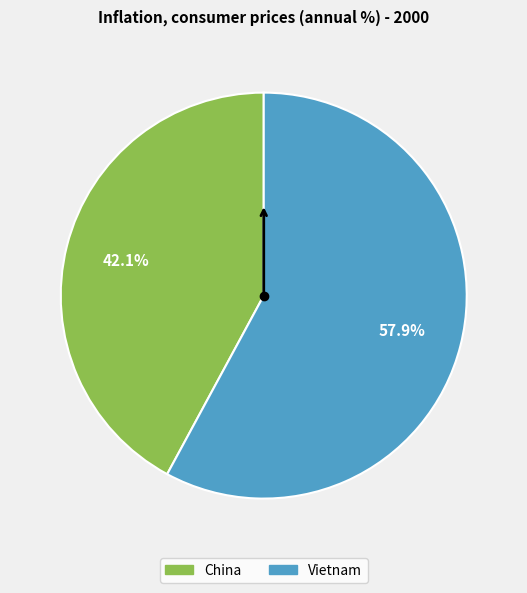

Combined, do China and Vietnam account for over 50%?

Yes